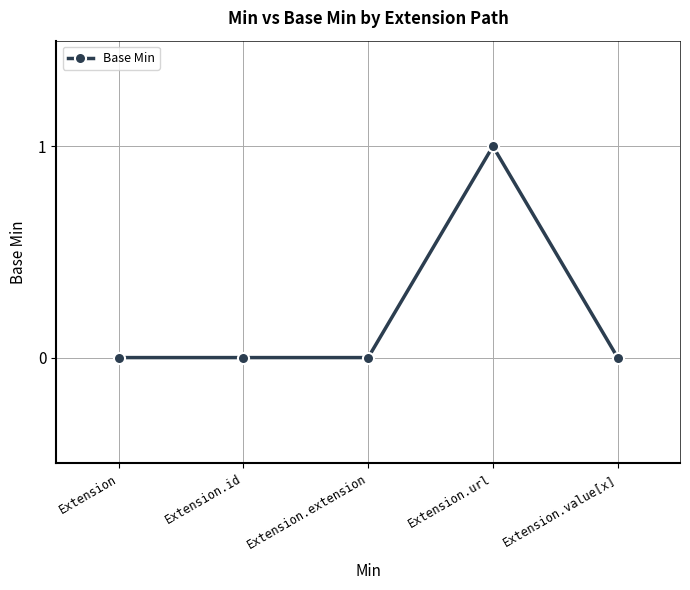

Reading right to left, list all the values displayed in this chart.

0	1	0	0	0